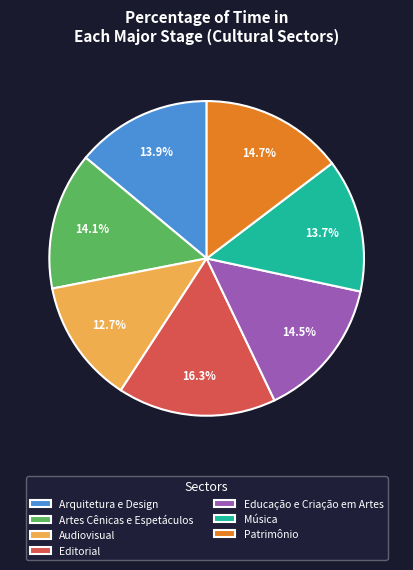

The Patrimônio slice represents 7% of the pie. True or false?

False